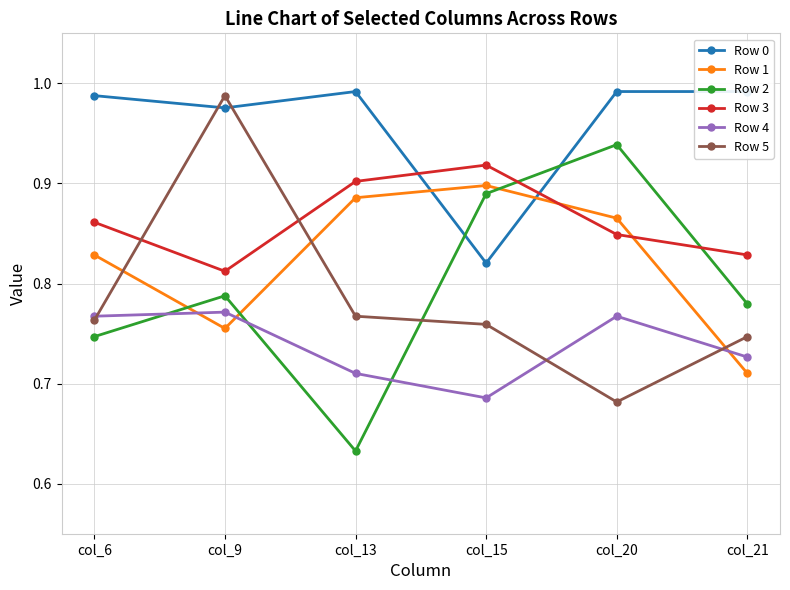

Is the value of Row 3 at col_20 greater than the value of Row 4 at col_20?

Yes